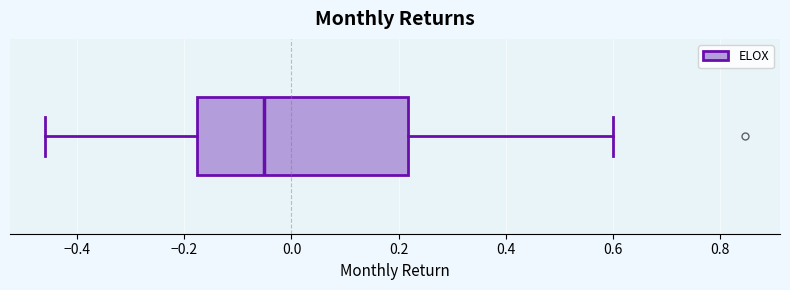

Transcribe this box plot: give where the median line is, the range the box spans, and where the two whiskers end, as read against the x-axis. The values are not printed on the chart, so give them approximately, as read against the axis.

median -0.06, box -0.18 to 0.22, whiskers -0.46 to 0.60